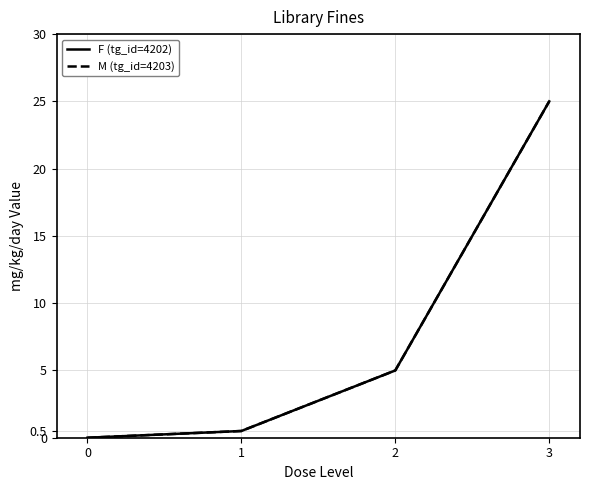

Does the chart display data point markers on the line(s)?

No